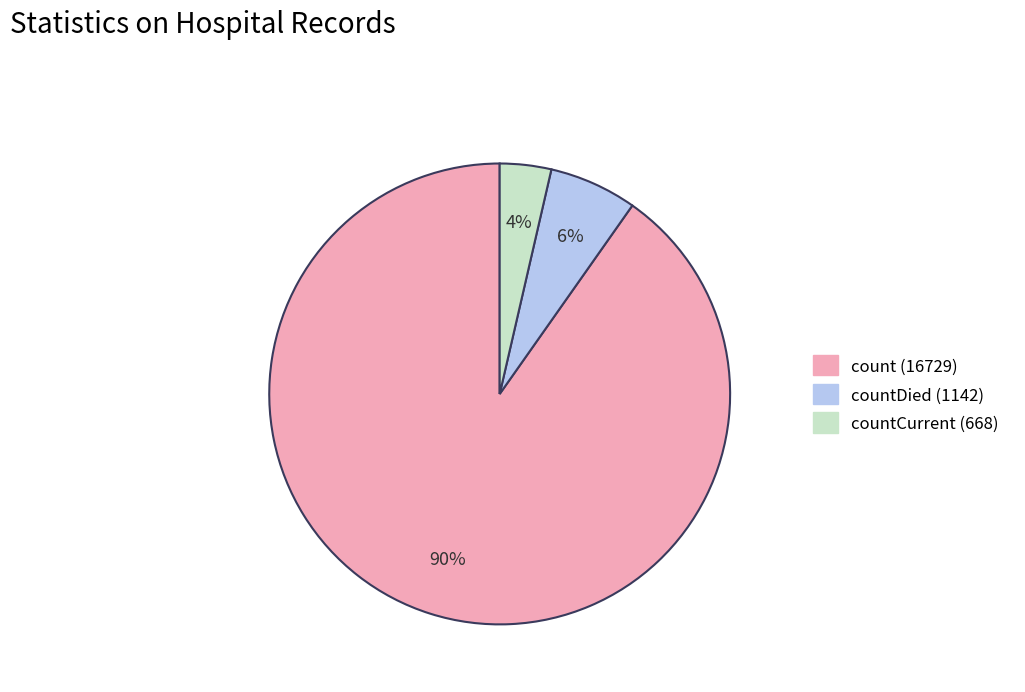

To the nearest percent, what is the average slice percentage?

33%